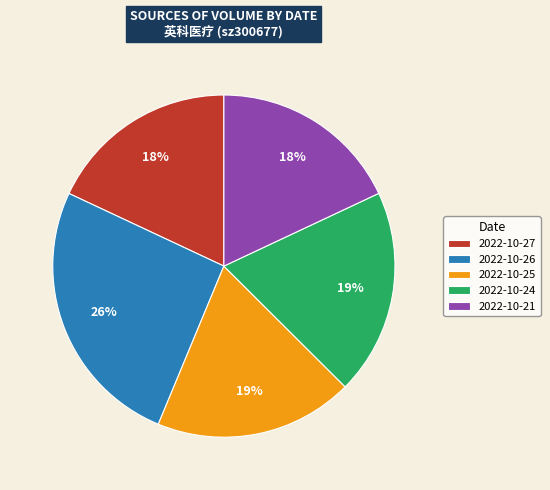

Between 2022-10-26 and 2022-10-25, which is larger?

2022-10-26